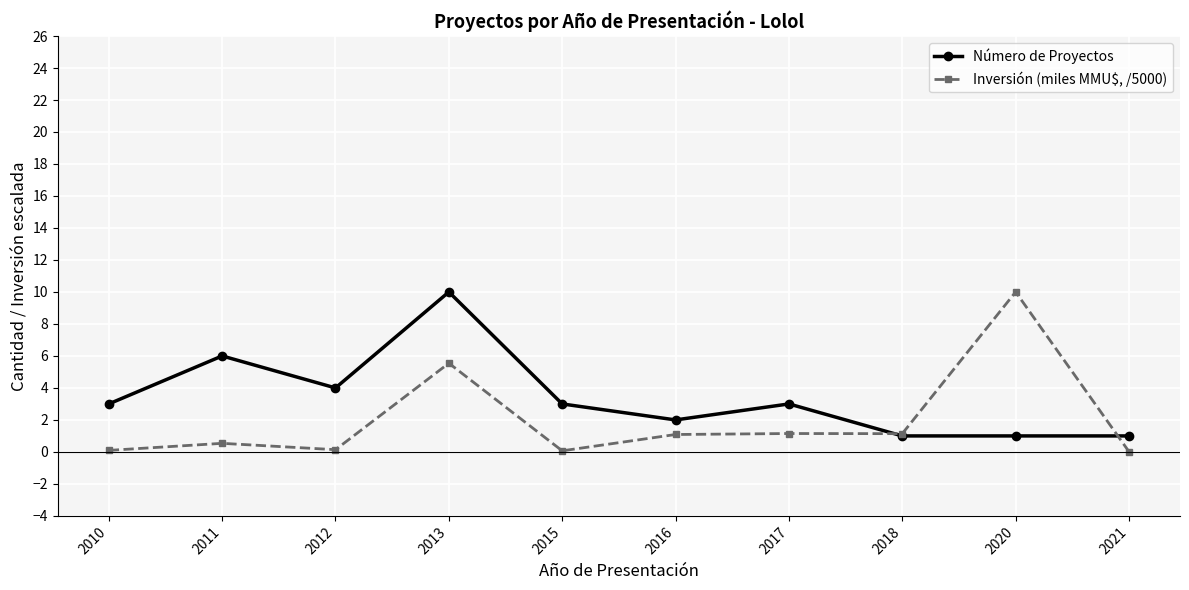

What is the difference between the second highest and minimum values in the Número de Proyectos series?

5.0